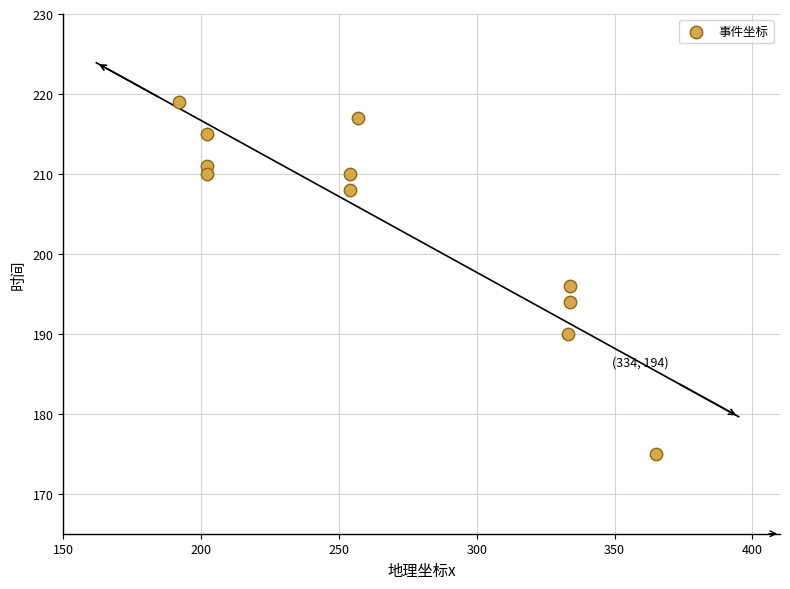

What is the range of X values (max minus min)?

173